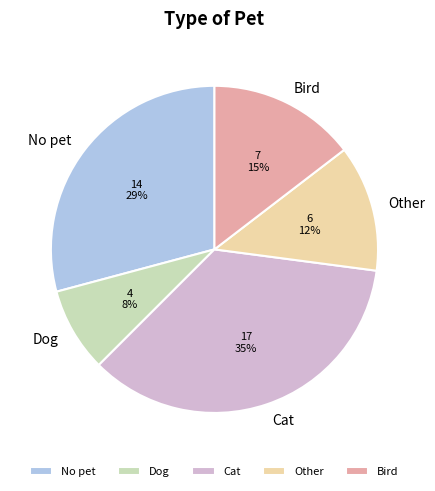

How many segments does this pie chart have?

5